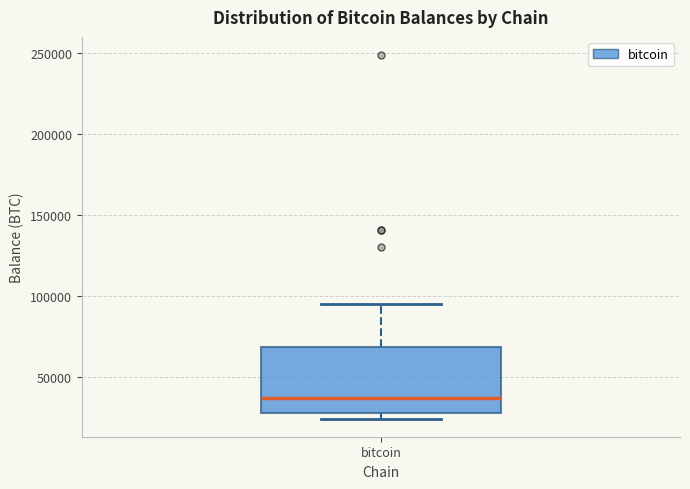

Read this box plot against the y-axis: the position of the median line, the range covered by the box, and the ends of both whiskers. The values are not printed on the chart, so give them approximately, as read against the axis.

median 35000, box 30000 to 70000, whiskers 25000 to 95000